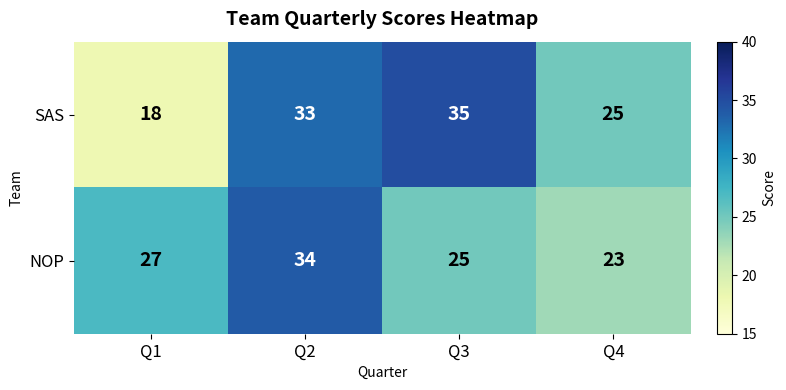

The SAS series shows 18 at Q1. True or false?

True